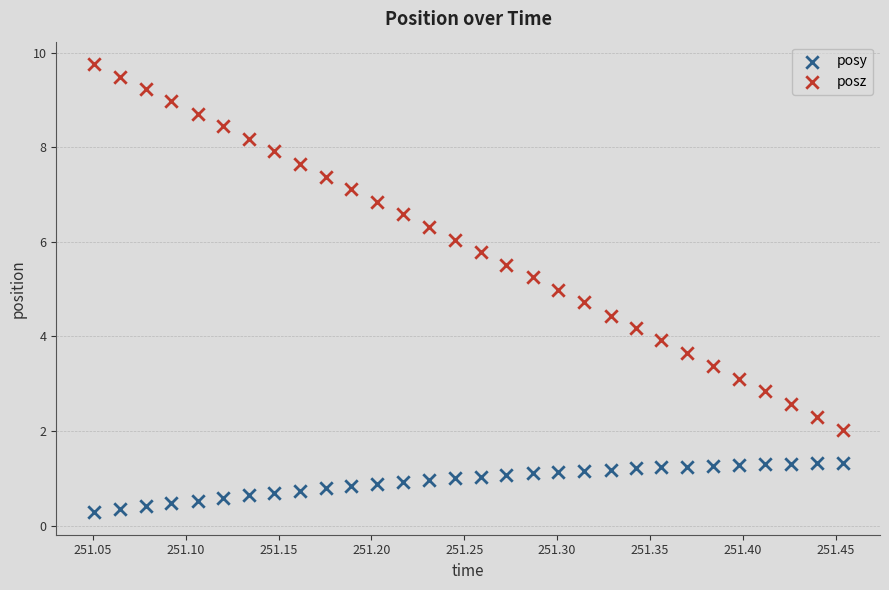

Which series reaches the maximum Y coordinate?

posz